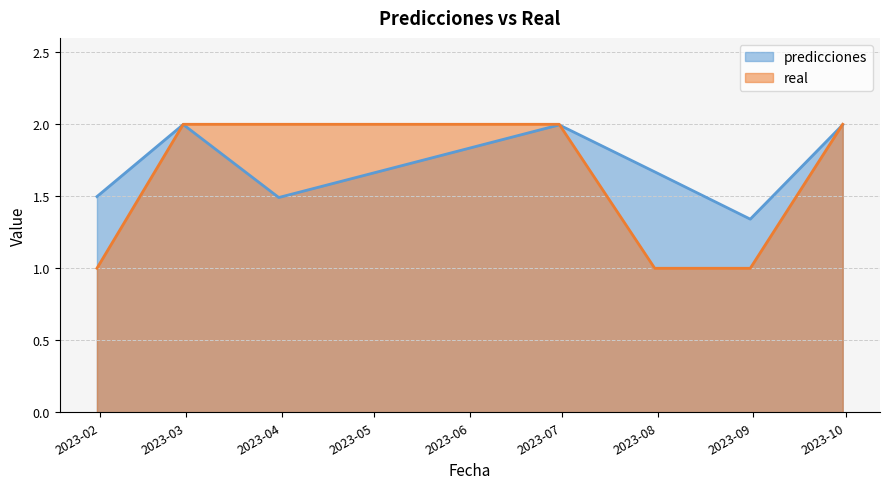

List the series in order of their overall mean, lowest first.

real, predicciones